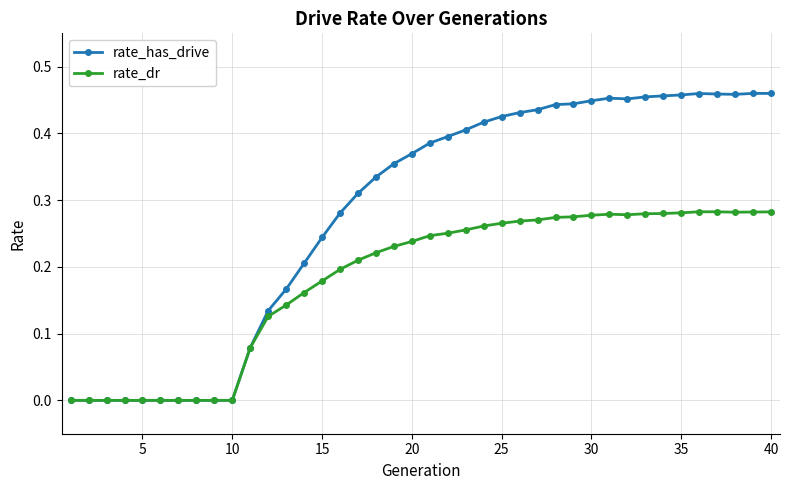

List the series in order of their overall mean, highest first.

rate_has_drive, rate_dr